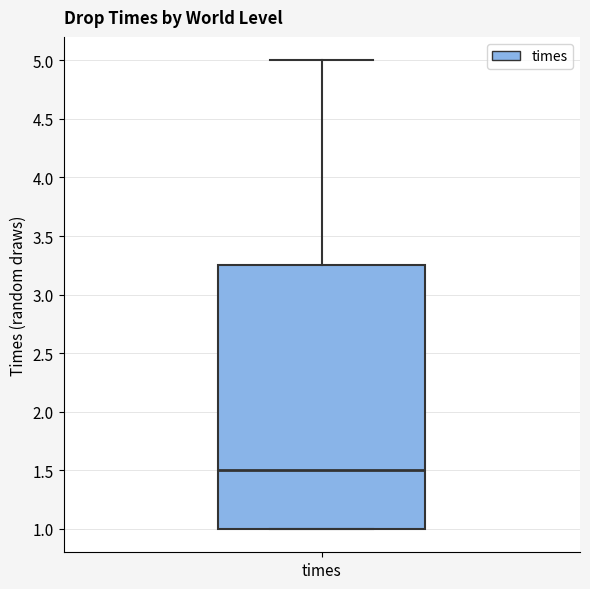

Transcribe this box plot: give where the median line is, the range the box spans, and where the two whiskers end, as read against the y-axis. The values are not printed on the chart, so give them approximately, as read against the axis.

median 1.50, box 1.00 to 3.25, whiskers 1.00 to 5.00